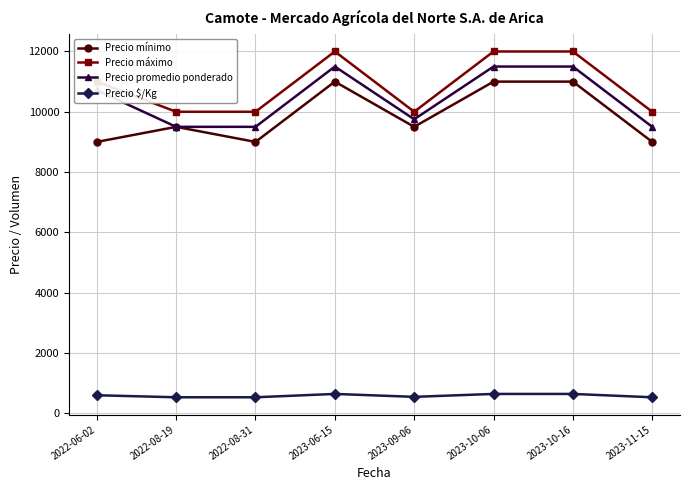

Is it true that Precio máximo equals 10000 at 2023-11-15?

True